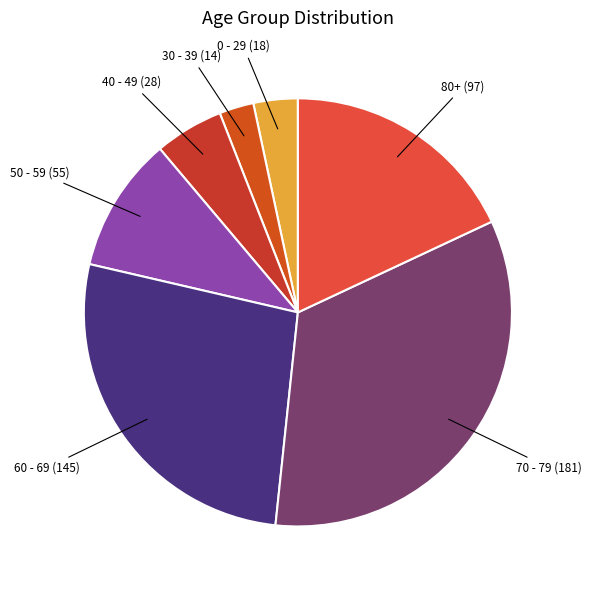

Is there a majority slice in this chart?

No